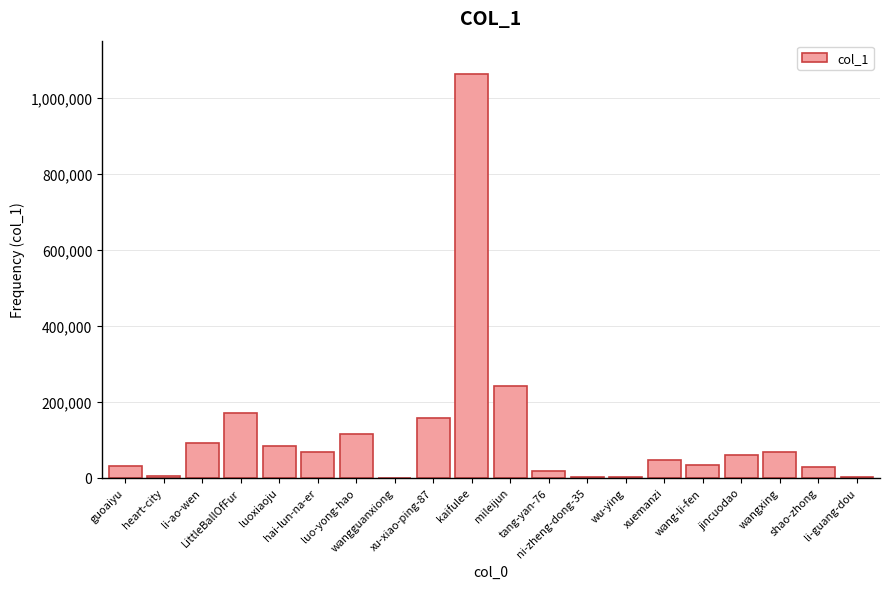

How many categories are shown in the chart?

20